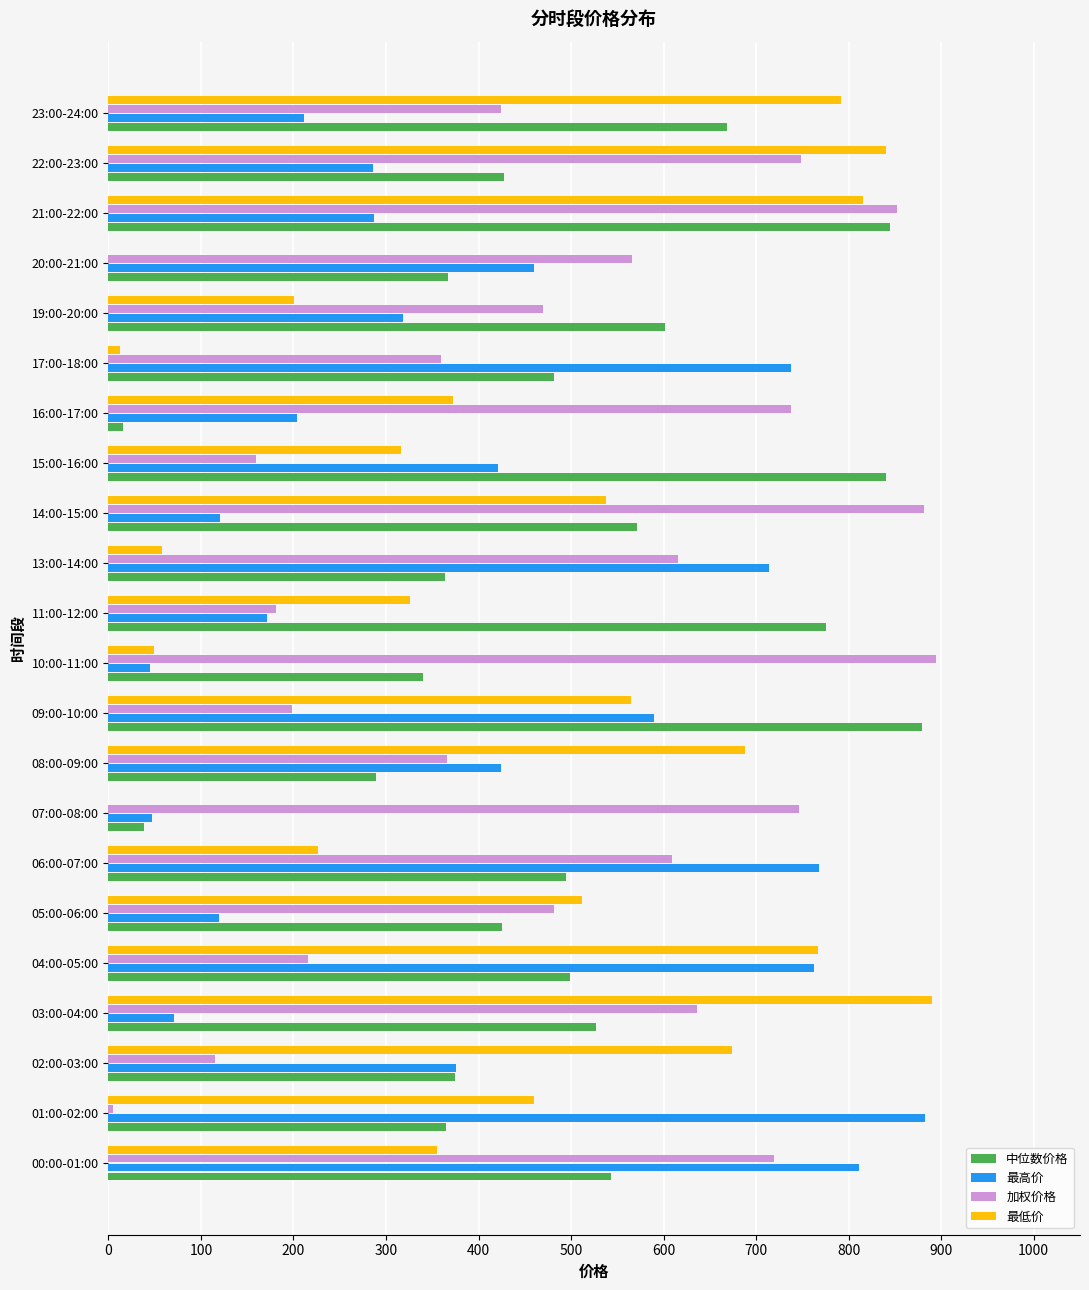

Which category has the highest value in the 中位数价格 series?

09:00-10:00